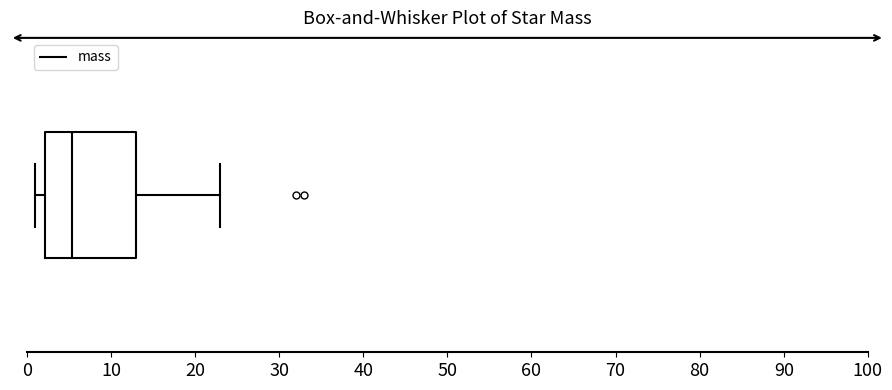

Read this box plot against the x-axis: the position of the median line, the range covered by the box, and the ends of both whiskers. The values are not printed on the chart, so give them approximately, as read against the axis.

median 5, box 2 to 13, whiskers 1 to 23